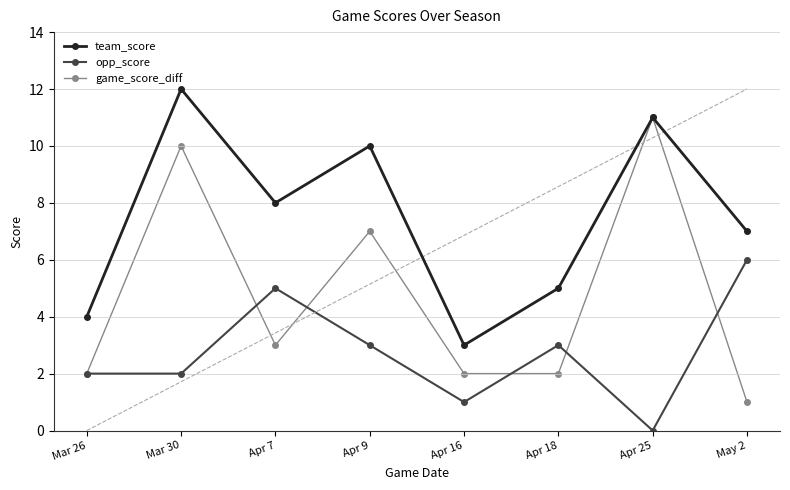

In team_score, how many points are lower than both neighbors (excluding endpoints)?

2